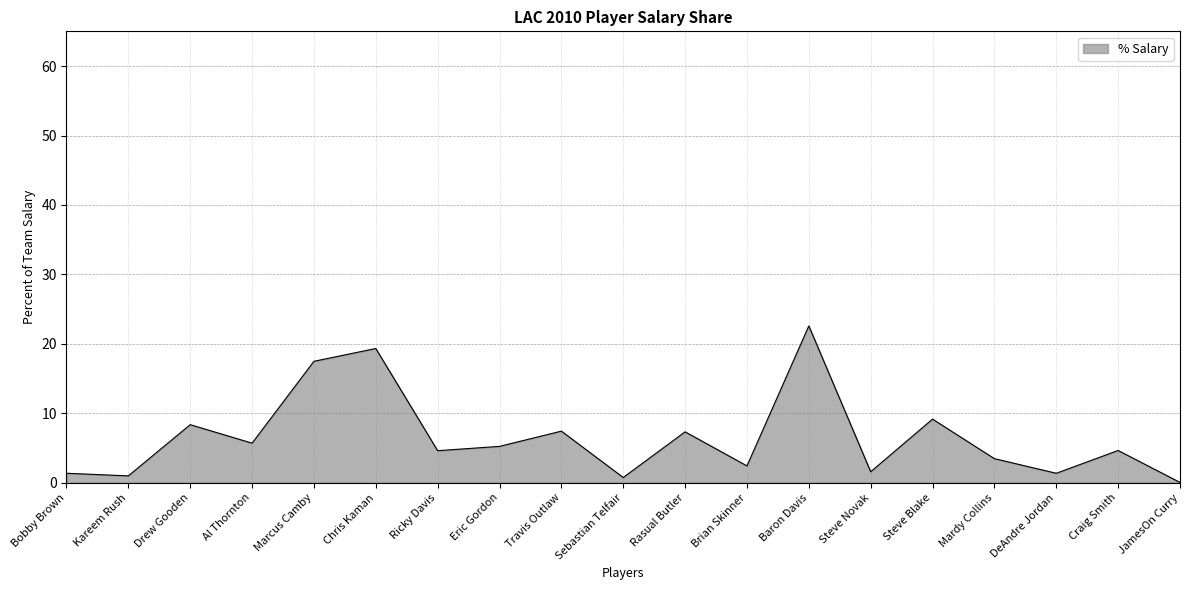

At which category does the chart reach its peak across all series?

Baron Davis